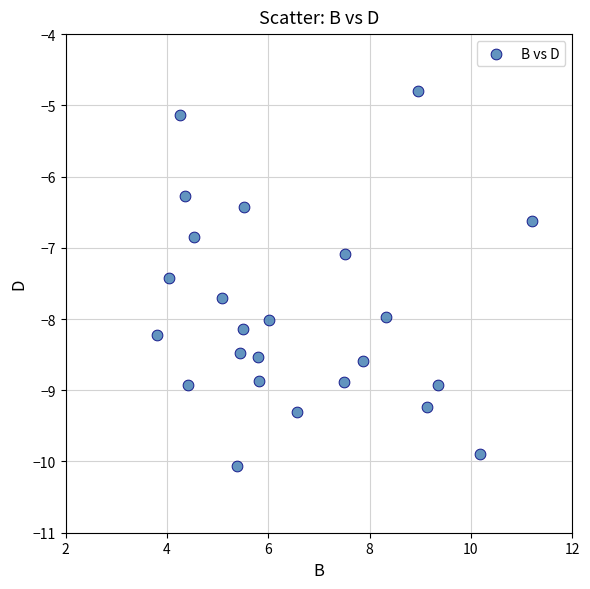

What is the range of X values (max minus min)?

7.4